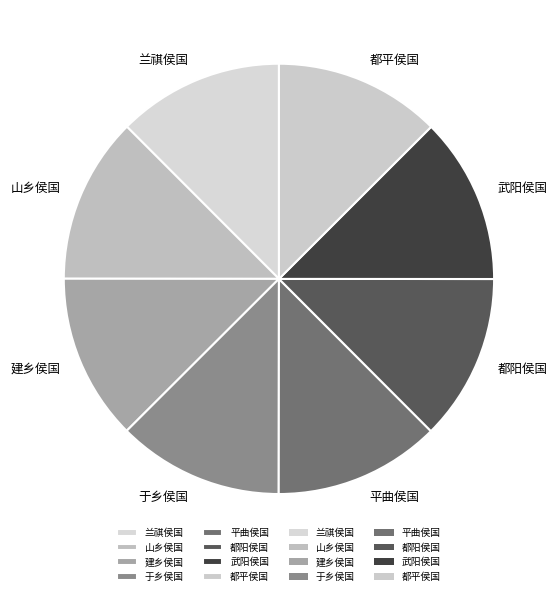

The 建乡侯国 slice represents 24% of the pie. True or false?

False